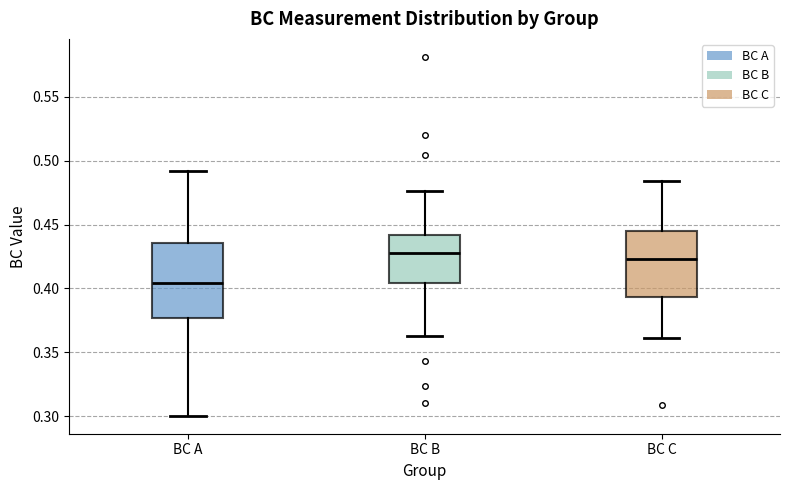

Reading left to right, read every box against the y-axis: the position of its median line, the range the box covers, and the ends of its whiskers. The values are not printed on the chart, so give them approximately, as read against the axis.

BC A: median 0.405, box 0.375 to 0.435, whiskers 0.300 to 0.490
BC B: median 0.425, box 0.405 to 0.440, whiskers 0.365 to 0.475
BC C: median 0.425, box 0.395 to 0.445, whiskers 0.360 to 0.485